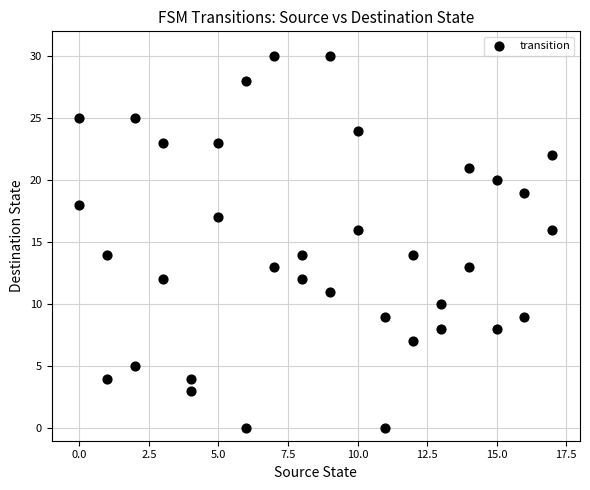

What is the range of X values (max minus min)?

17